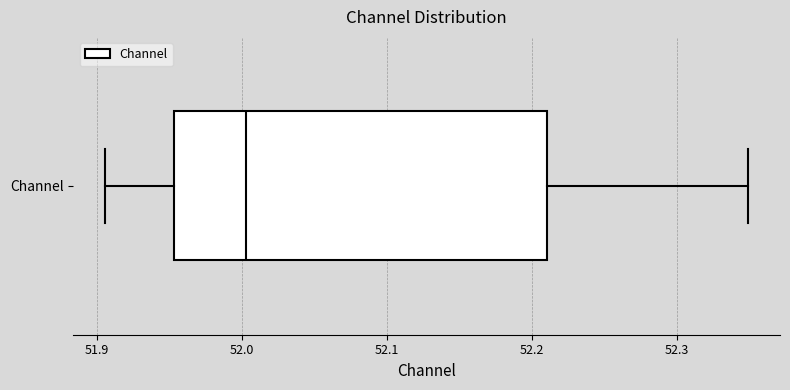

Read this box plot against the x-axis: the position of the median line, the range covered by the box, and the ends of both whiskers. The values are not printed on the chart, so give them approximately, as read against the axis.

median 52.00, box 51.95 to 52.21, whiskers 51.91 to 52.35